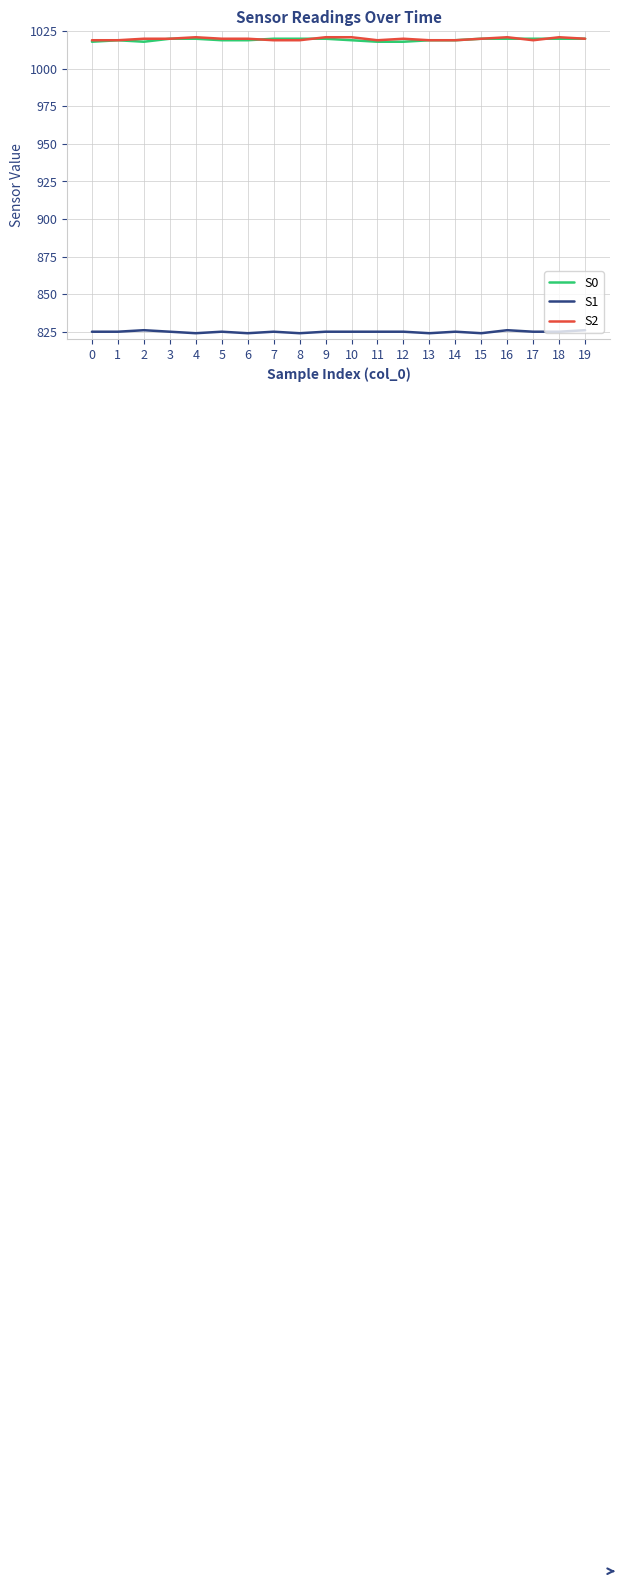

The value of S2 at 13 is 1019. True or false?

True